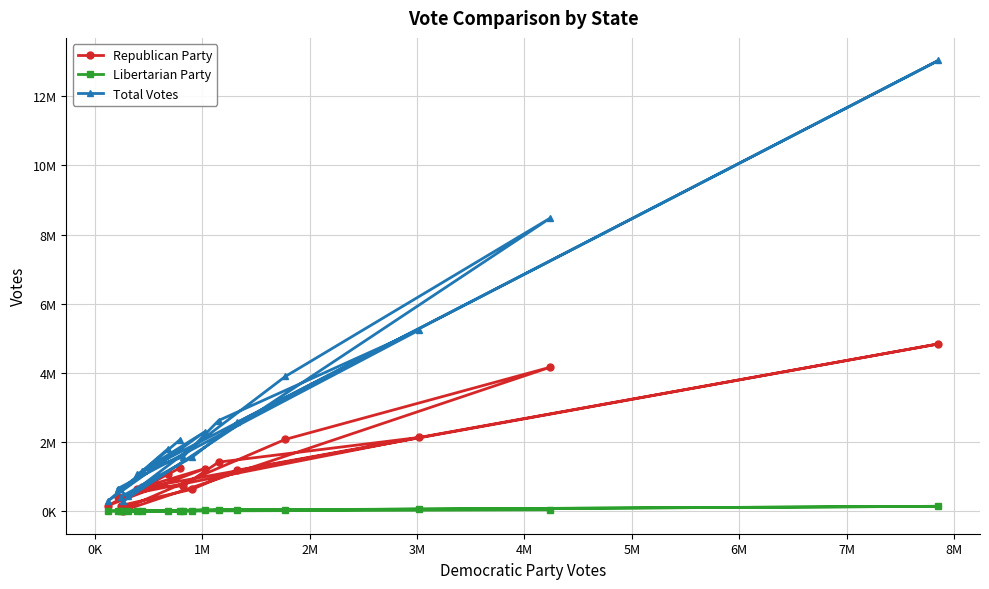

Reading right to left, extract all data points from this chart.

Republican Party: 1087190	692634	730617	1420543	2135216	420911	121015	2078688	4163447	21381	165484	634892	1185050	4839958	647744	1233654	164676	1255925
Libertarian Party: 17063	20456	12926	50111	56229	9453	3840	45324	44726	2083	3882	12580	35540	143221	16276	32100	7392	12328
Total Votes: 1797212	1158833	1574738	2624534	5241179	652274	434697	3897839	8474179	293764	413921	1558960	2569217	13038547	1069468	2299254	297625	2074338